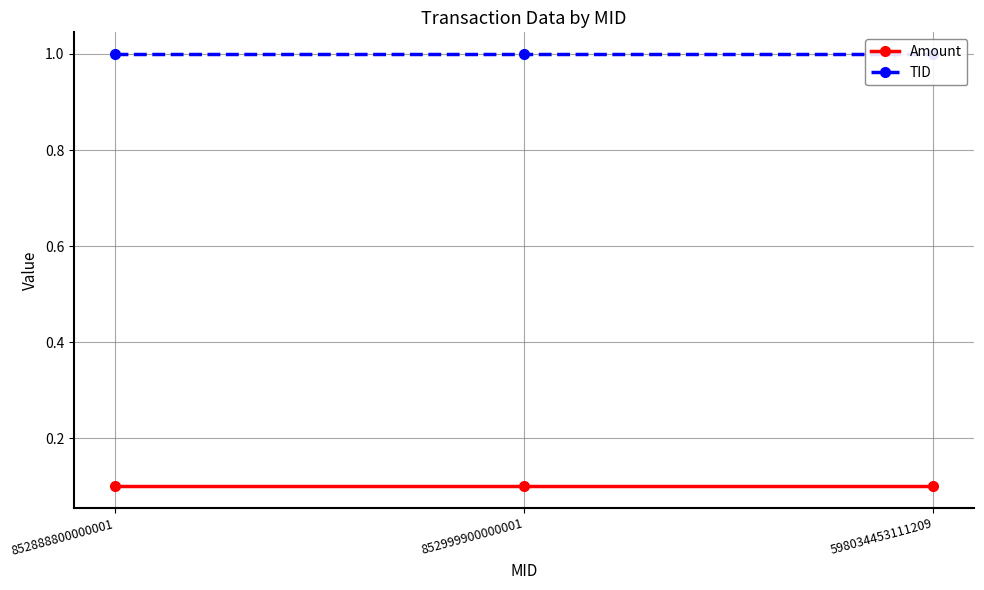

True or false: TID has a value of 0.5 at 852888800000001.

False